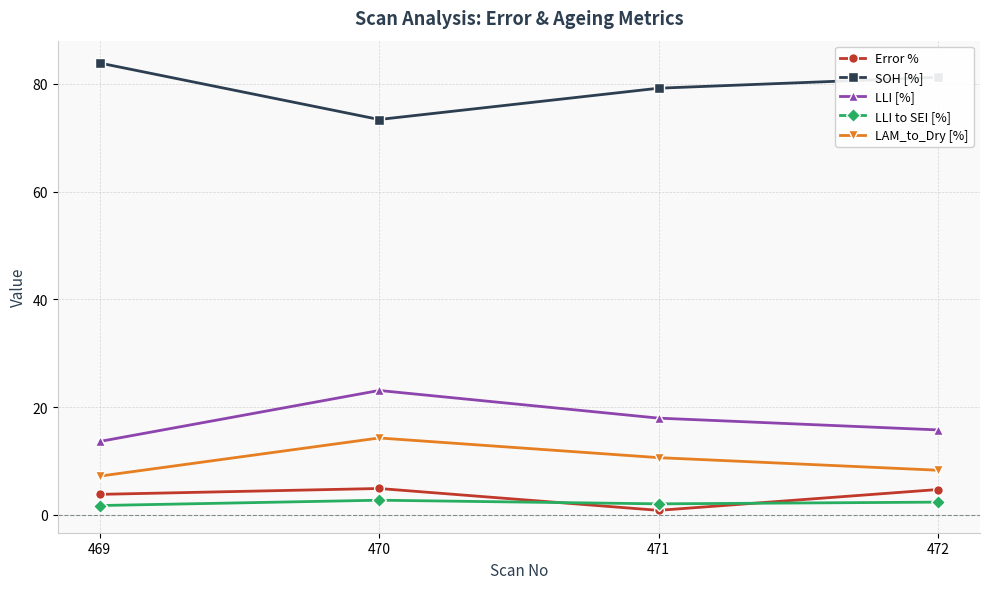

Is the value of Error % at 469 greater than the value of LLI to SEI [%] at 470?

Yes